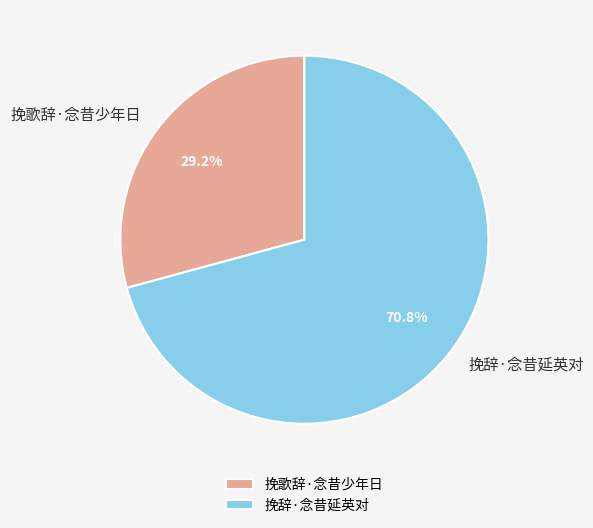

What is the largest slice in the pie chart?

挽辞·念昔延英对